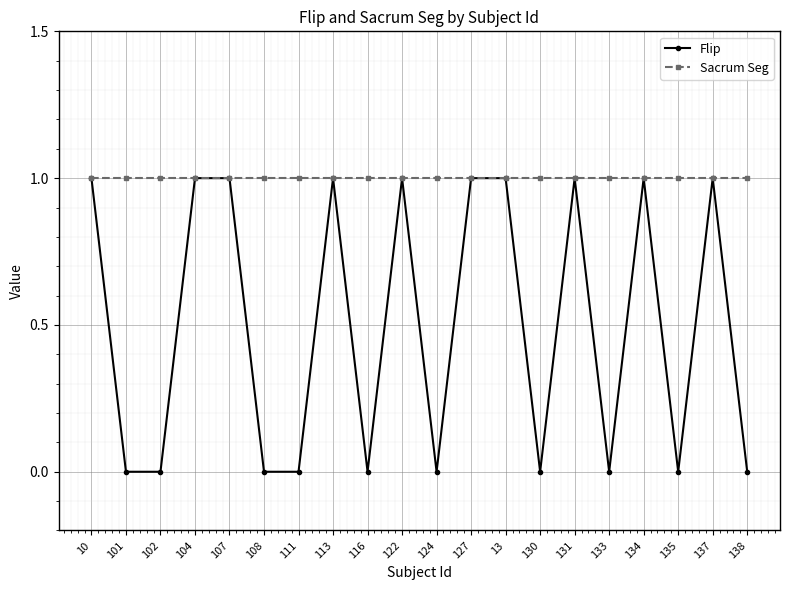

What is the label of the 18th point from the left?

135